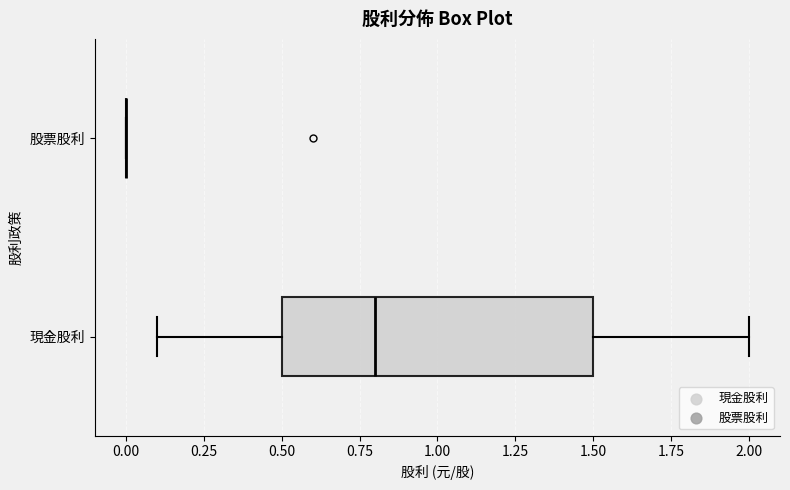

Reading bottom to top, read every box against the x-axis: the position of its median line, the range the box covers, and the ends of its whiskers. The values are not printed on the chart, so give them approximately, as read against the axis.

現金股利: median 0.8, box 0.5 to 1.5, whiskers 0.1 to 2.0
股票股利: box collapsed to a line at 0.0, whiskers 0.0 to 0.0